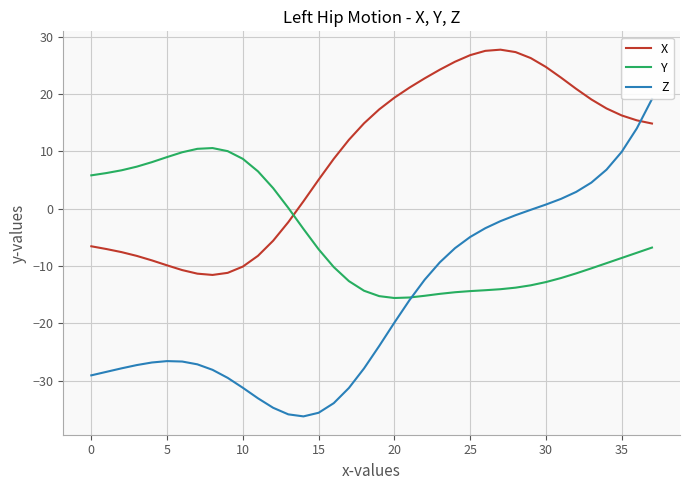

What is the highest value of the X series?

27.8